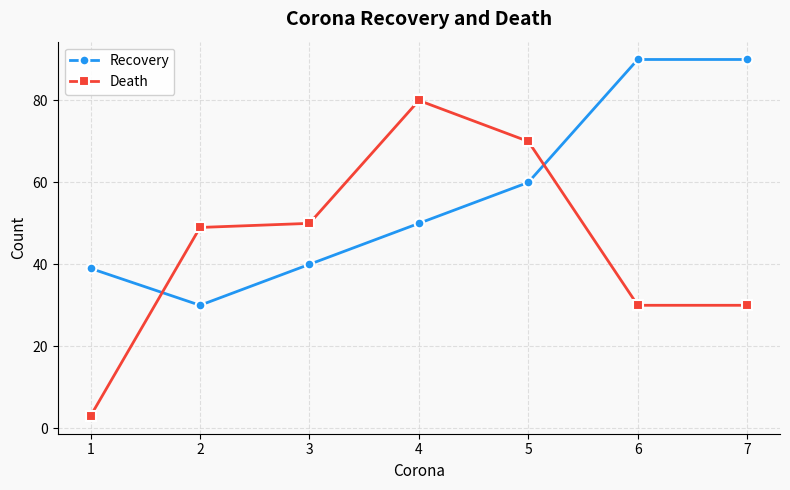

What are all the series names shown in the legend?

Recovery, Death